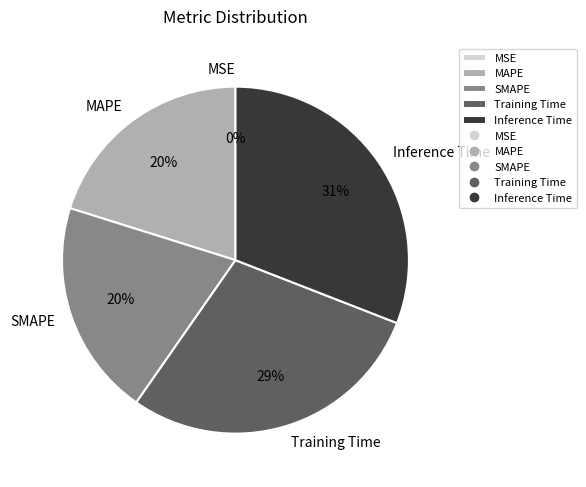

Is it true that MAPE is 20% of the pie?

True